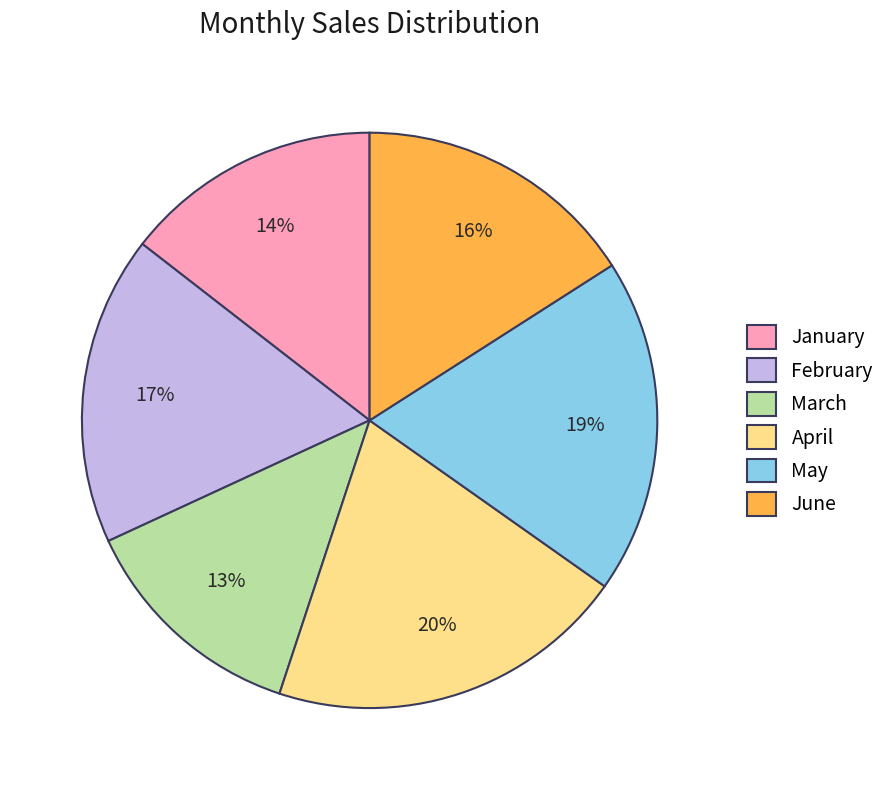

The June slice represents 23% of the pie. True or false?

False